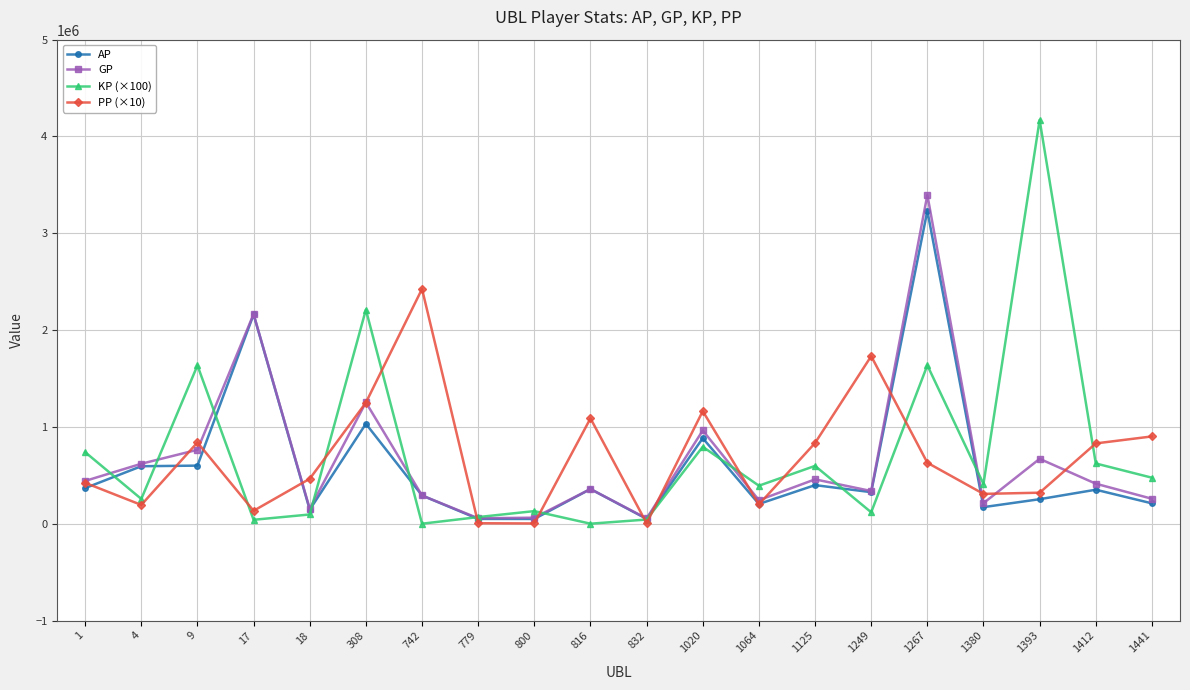

The value of KP (×100) at 9 is 1634892.0. True or false?

True